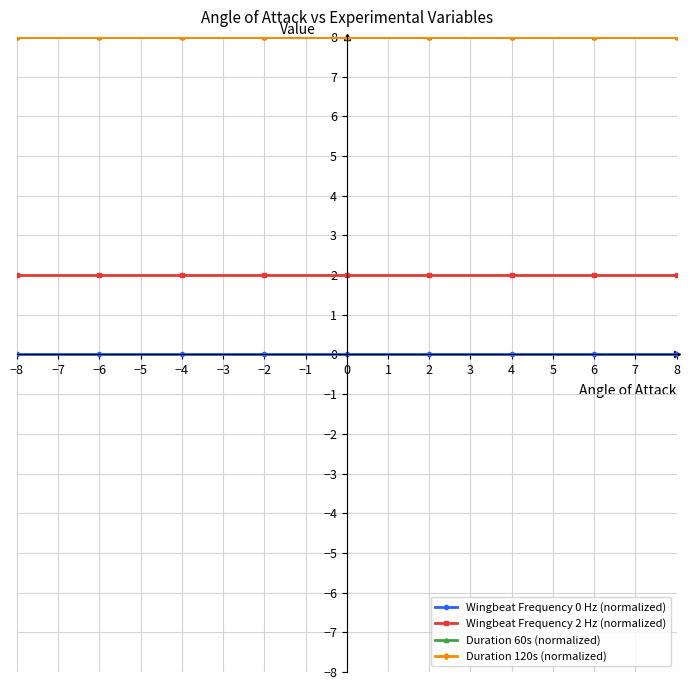

Is it true that Duration 60s (normalized) equals 8 at 4?

True